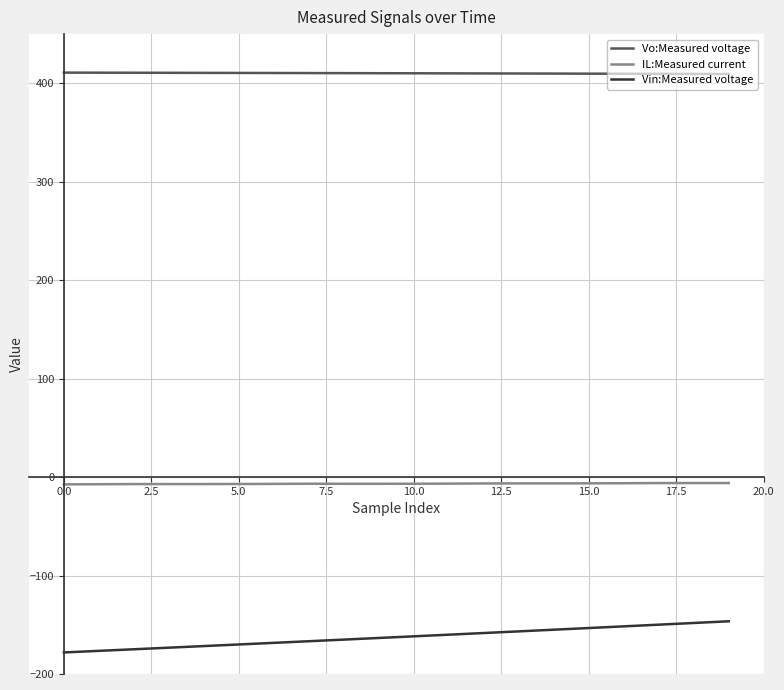

True or false: Vo:Measured voltage and Vin:Measured voltage cross at least once.

False